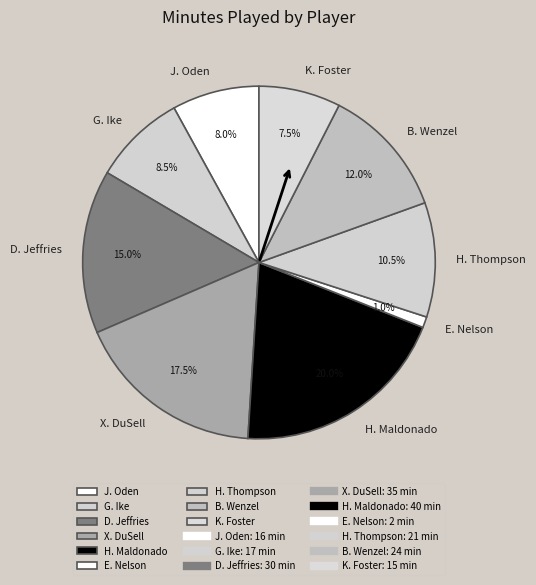

Is E. Nelson the majority of the pie?

No